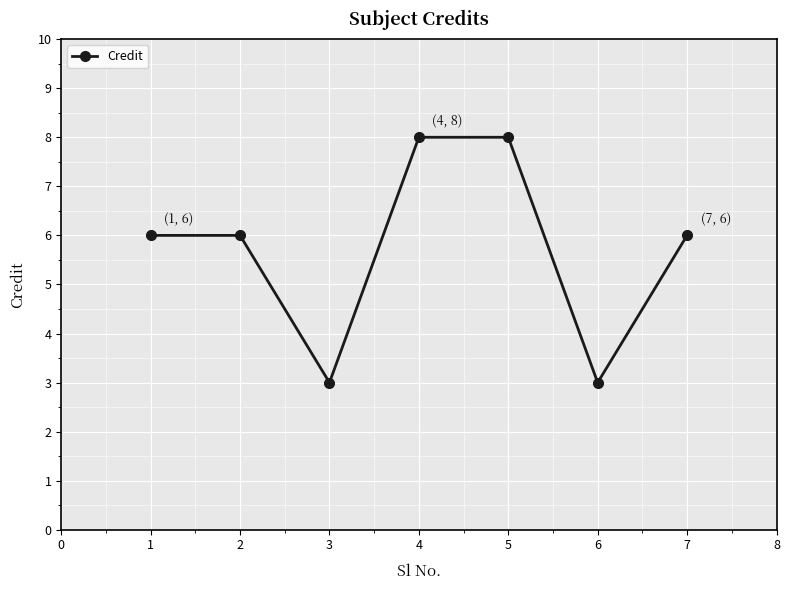

What is the change in value from 1 to 4?

+2